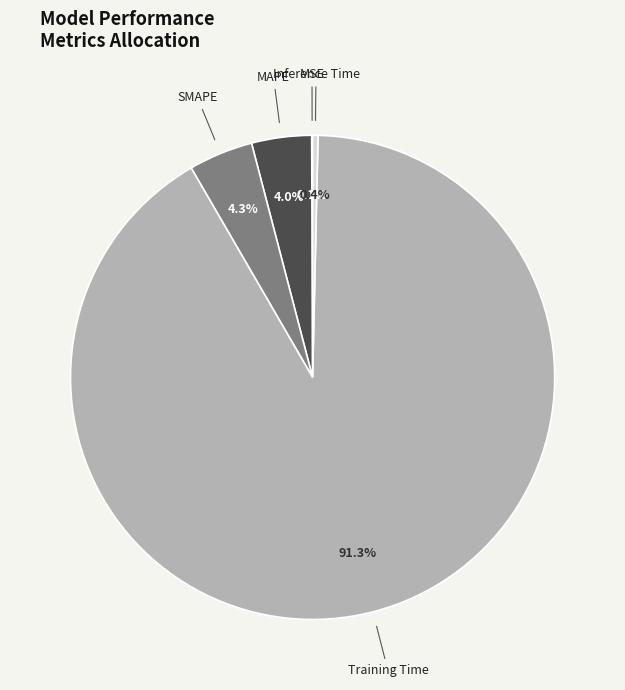

Which slice is the largest?

Training Time